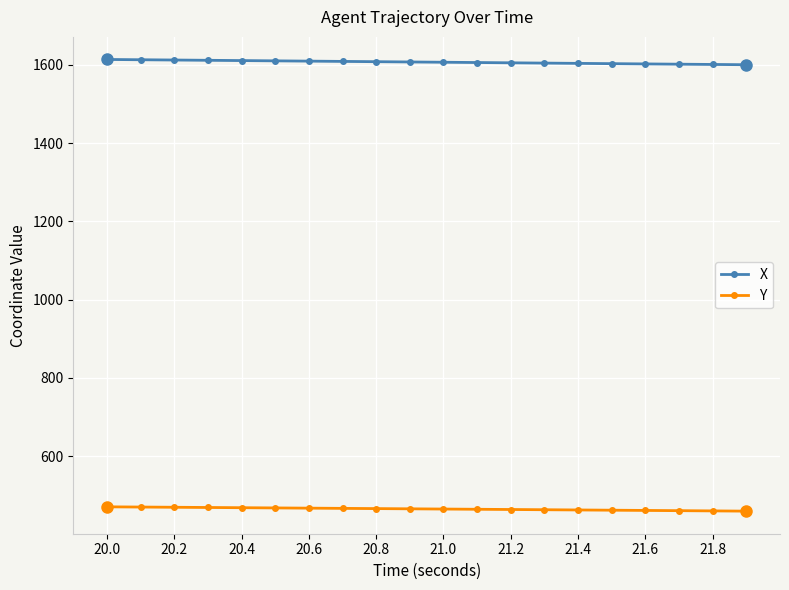

What is the maximum value for Y?

470.4